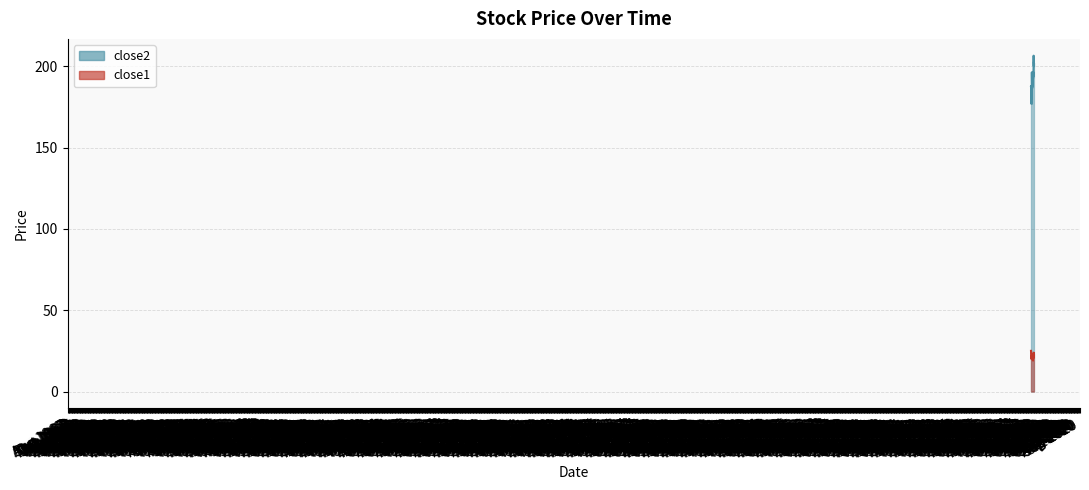

At which label is close1 closest to 22?

2018-04-05